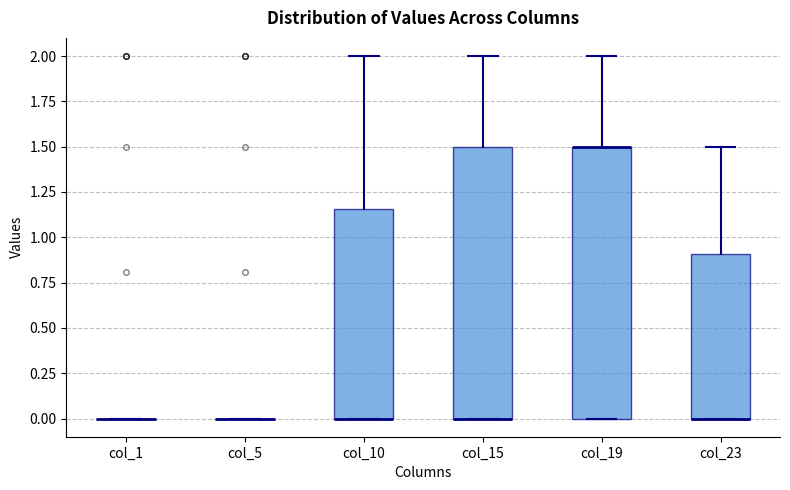

Reading left to right, transcribe this box plot: for each box, give where its median line is, the range the box spans, and where its two whiskers end, as read against the y-axis. The values are not printed on the chart, so give them approximately, as read against the axis.

col_1: box collapsed to a line at 0.00, whiskers 0.00 to 0.00
col_5: box collapsed to a line at 0.00, whiskers 0.00 to 0.00
col_10: median 0.00 (drawn on the box's lower edge), box 0.00 to 1.15, whiskers 0.00 to 2.00
col_15: median 0.00 (drawn on the box's lower edge), box 0.00 to 1.50, whiskers 0.00 to 2.00
col_19: median 1.50 (drawn on the box's upper edge), box 0.00 to 1.50, whiskers 0.00 to 2.00
col_23: median 0.00 (drawn on the box's lower edge), box 0.00 to 0.90, whiskers 0.00 to 1.50